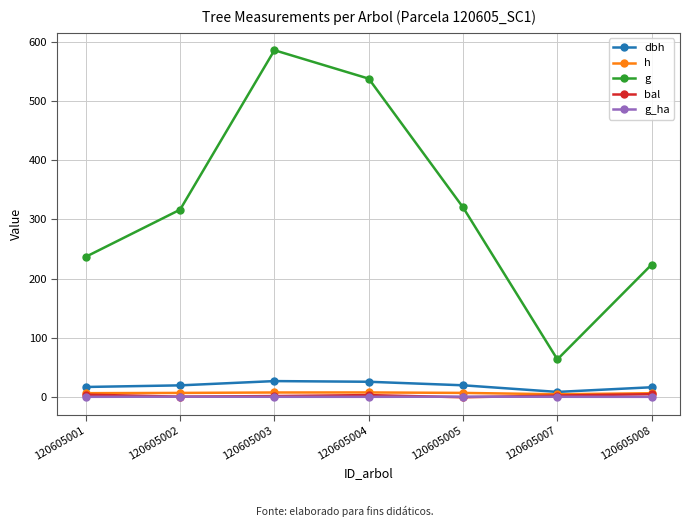

What is the difference between the maximum and minimum values in the h series?

3.1